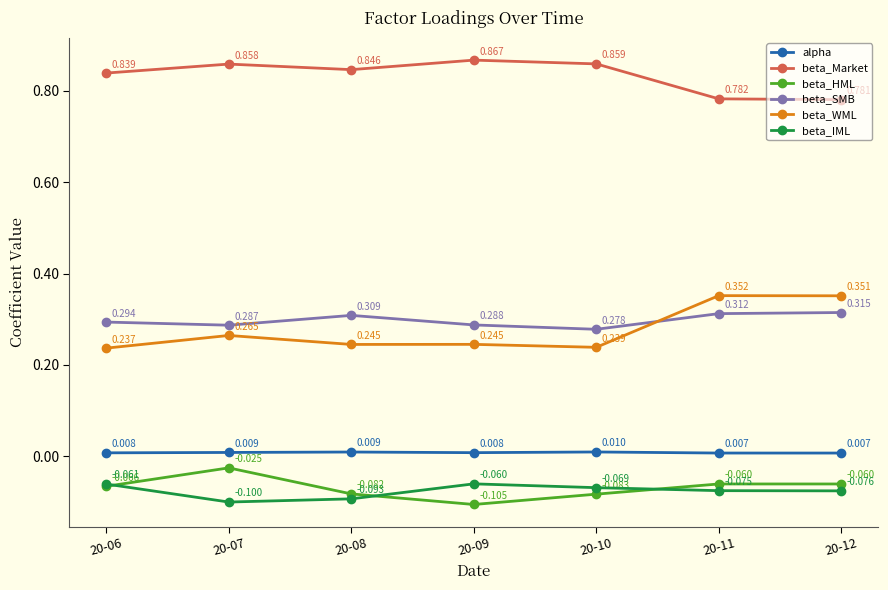

Which series has the largest range (max minus min)?

beta_WML